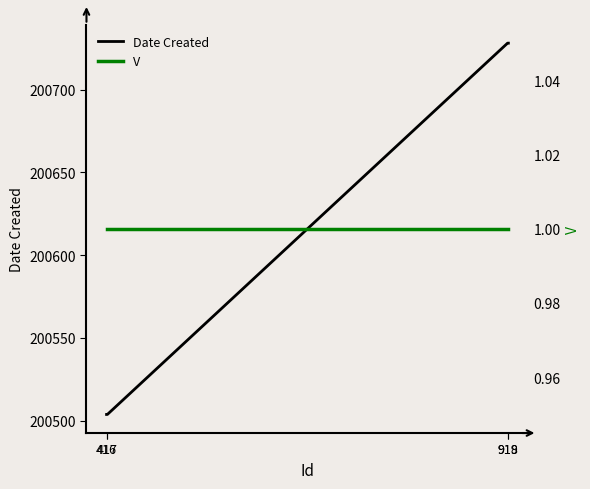

Rank the series by their average value, from lowest to highest.

V, Date Created